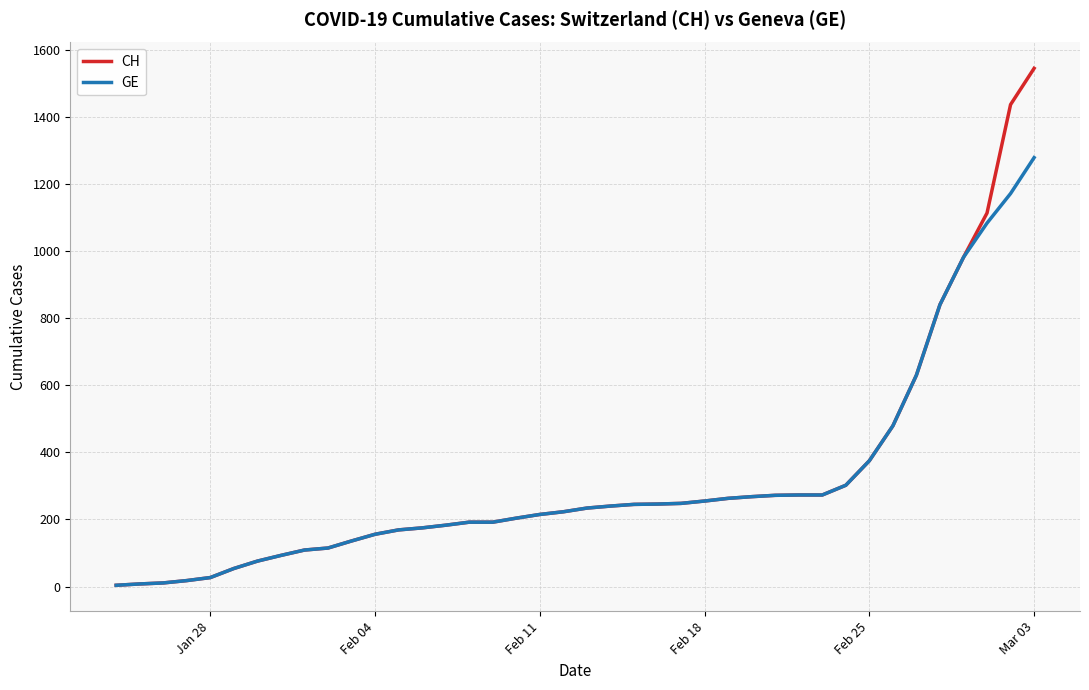

How many distinct data groups are displayed?

2